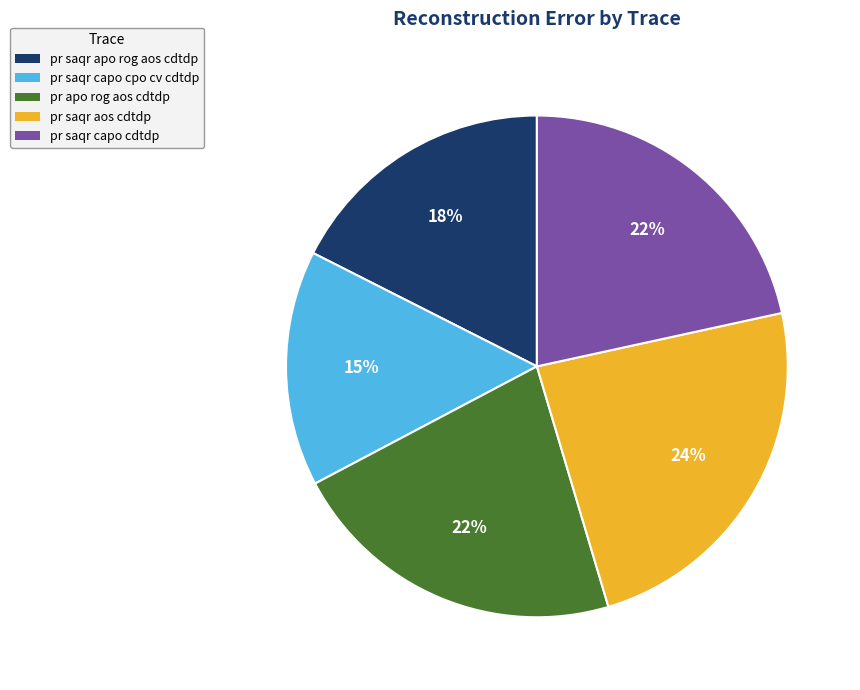

To the nearest percent, what is the average slice percentage?

20%